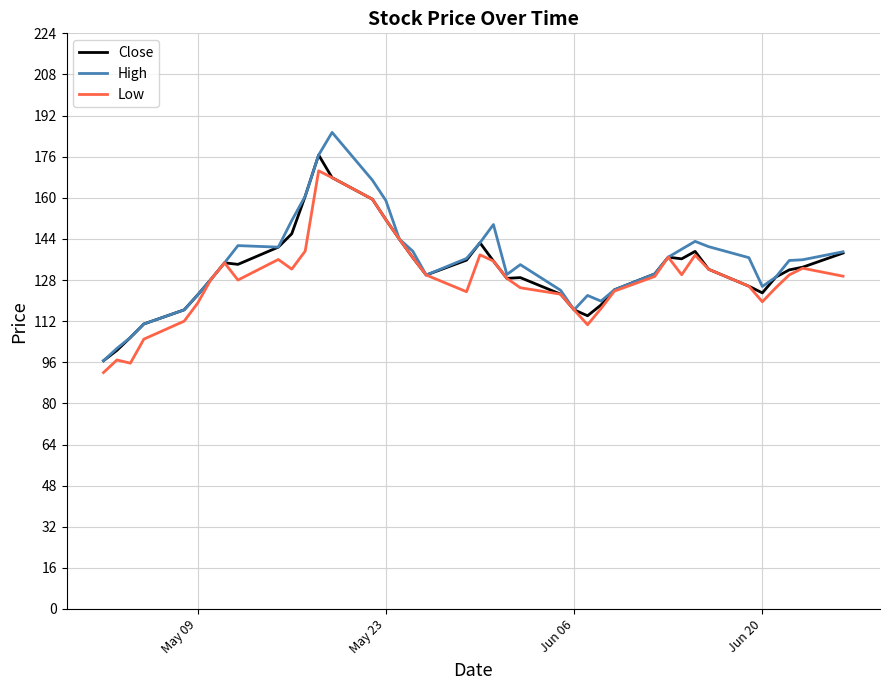

What is the minimum value for Low?

92.0